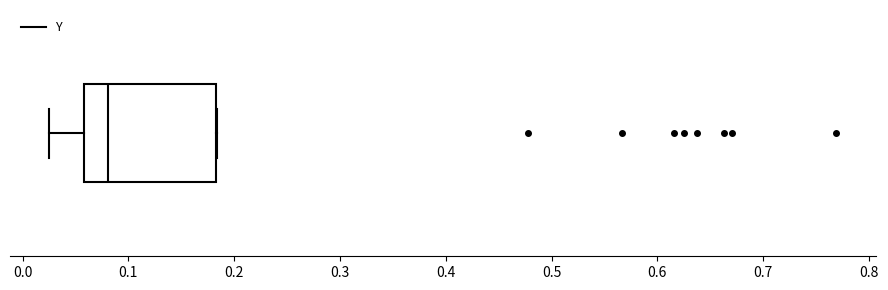

Transcribe this box plot: give where the median line is, the range the box spans, and where the two whiskers end, as read against the x-axis. The values are not printed on the chart, so give them approximately, as read against the axis.

median 0.08, box 0.06 to 0.18, whiskers 0.03 to 0.18